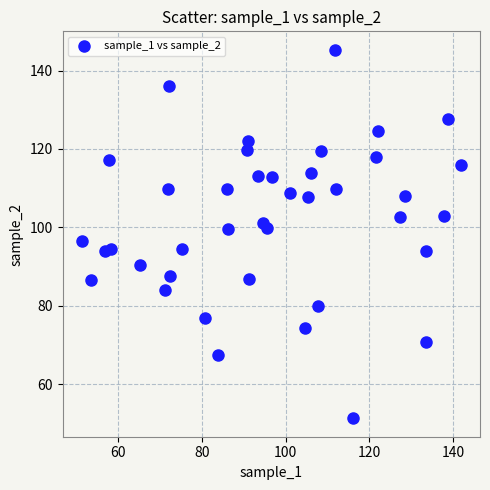

What is the range of X values (max minus min)?

90.5